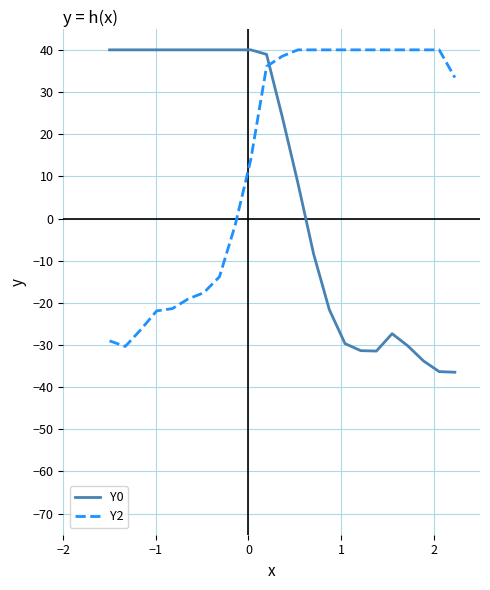

List the series in order of their overall mean, highest first.

Y2, Y0